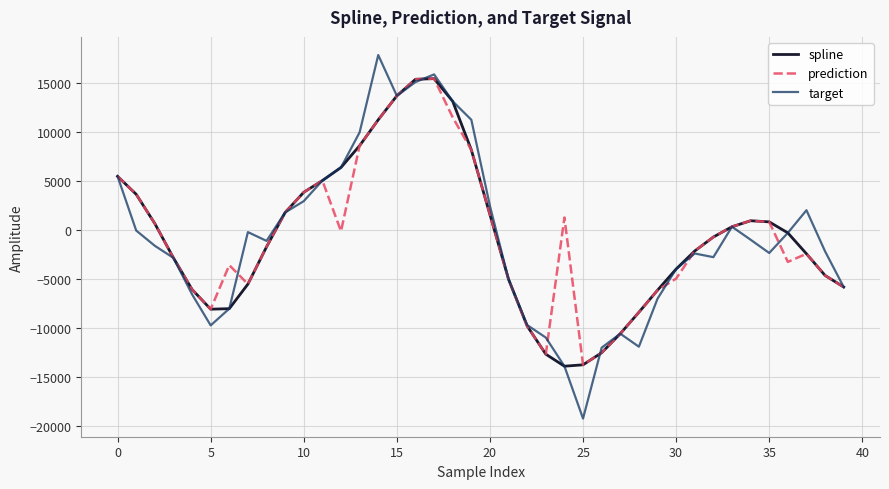

Which series has the widest spread of values?

target